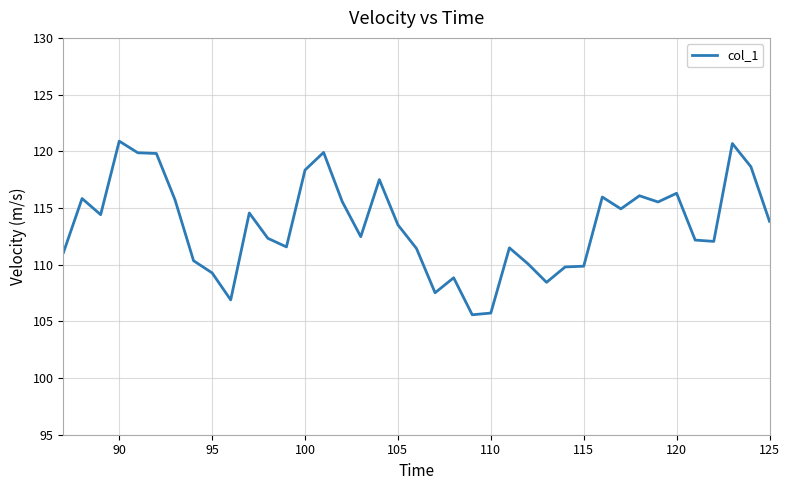

What is the greatest value displayed?

120.9